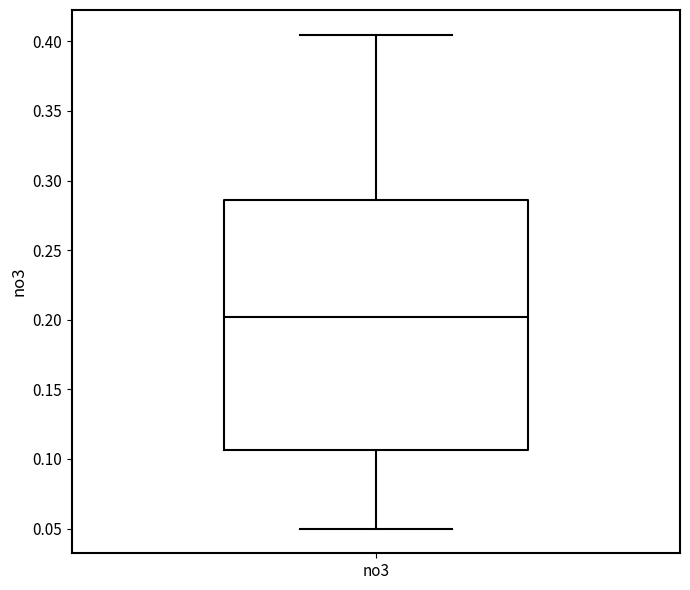

Where is the lower edge of the box for no3 on the y-axis? The values are not printed on the chart, so give them approximately, as read against the axis.

0.105